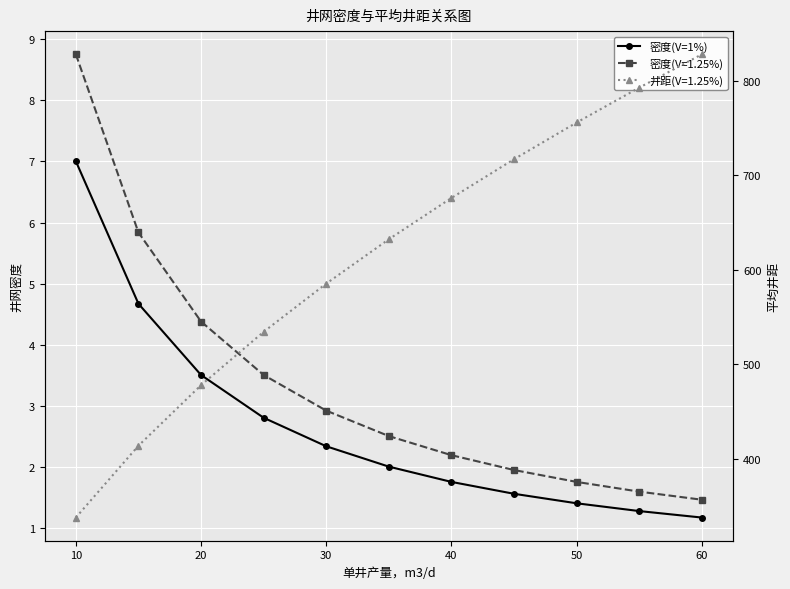

The value at 30 is 3.4. True or false?

False